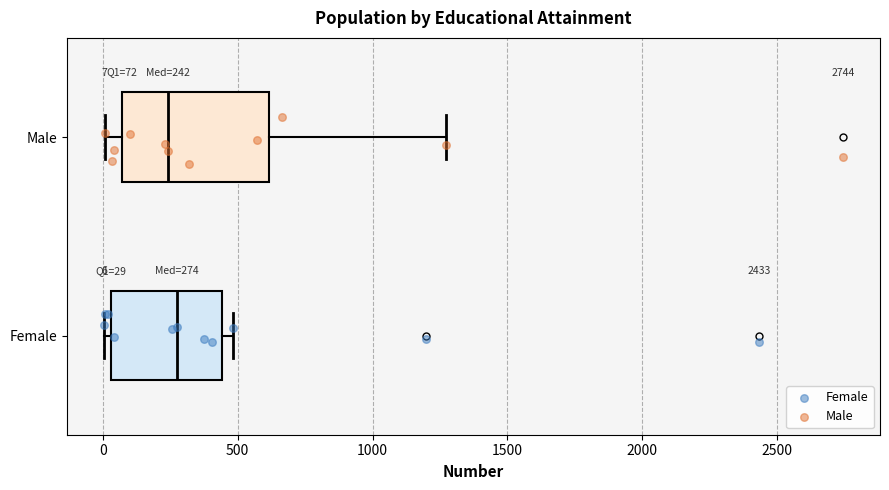

Comparing the boxes themselves (not the whiskers), which one is the widest?

Male